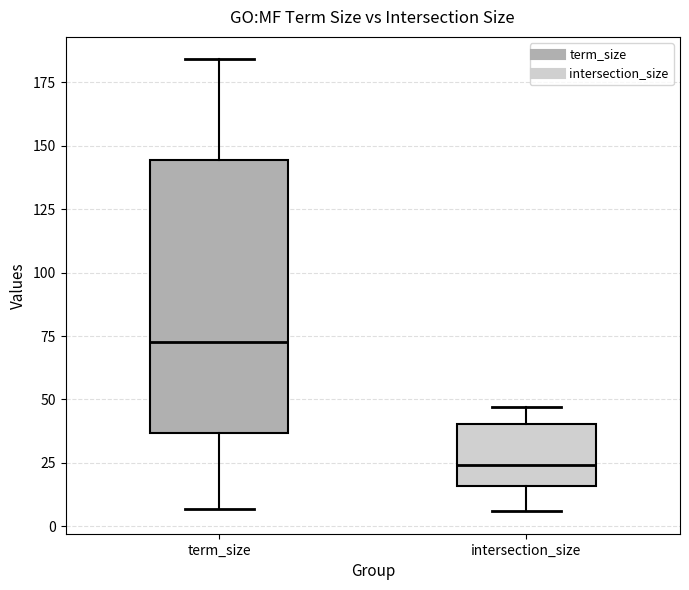

Where does the median line of the box for term_size sit on the y-axis? The values are not printed on the chart, so give them approximately, as read against the axis.

75